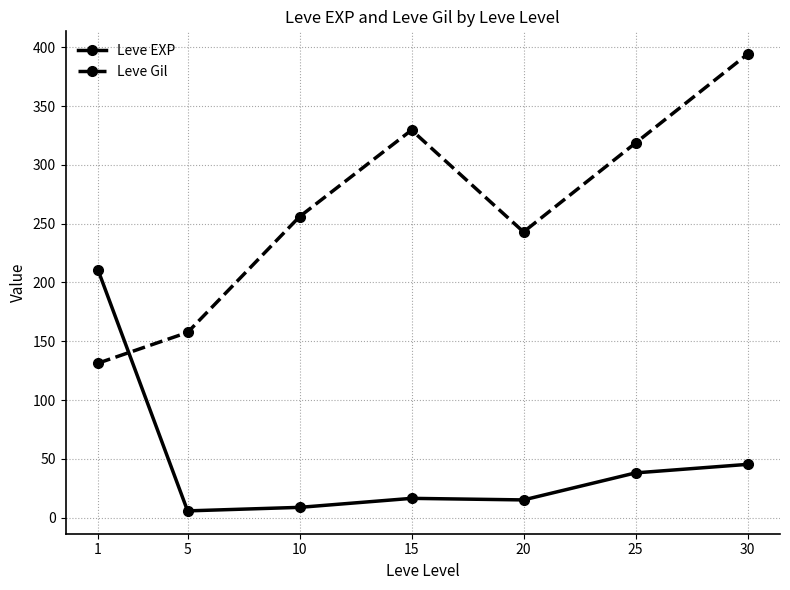

The value of Leve EXP at 30 is 45.2. True or false?

True